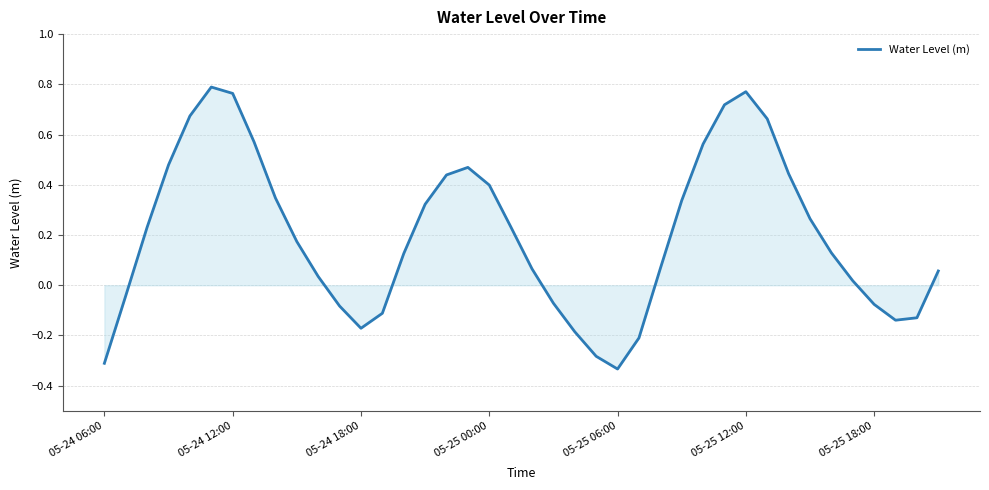

What is the difference between the maximum and minimum values?

1.1